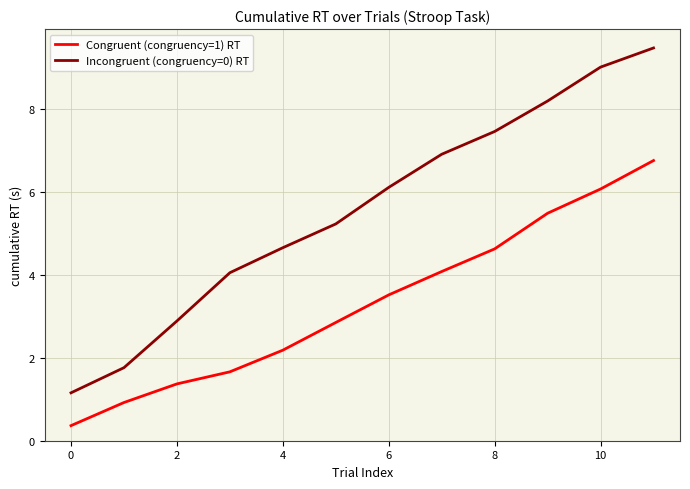

List the series in order of their overall mean, lowest first.

Congruent (congruency=1) RT, Incongruent (congruency=0) RT